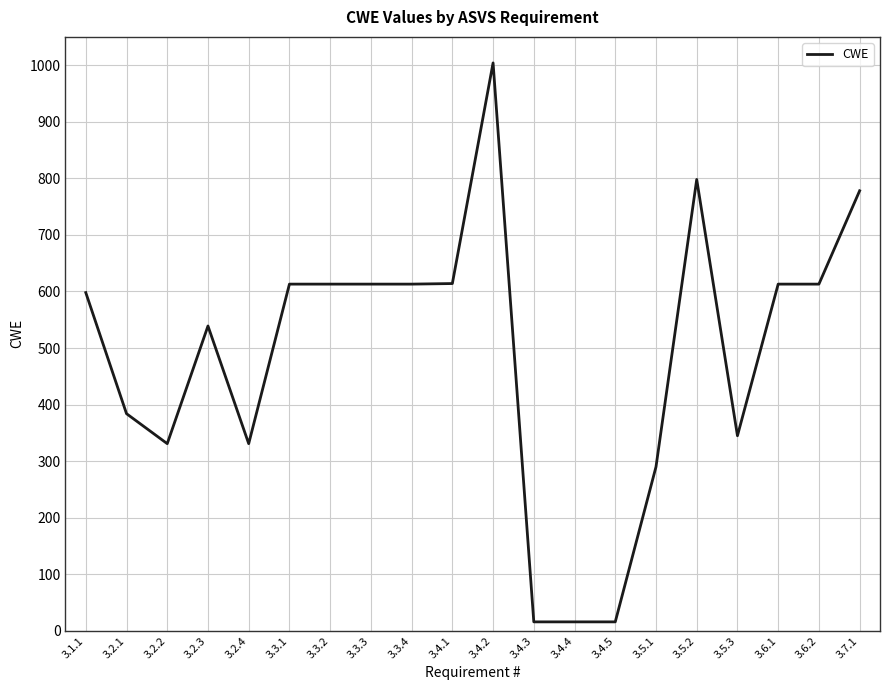

What is the ratio of the value at 3.5.1 to the value at 3.7.1?

0.4